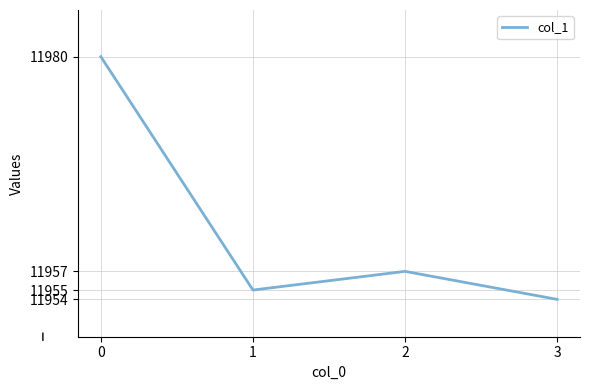

The value at 0 is 21230. True or false?

False